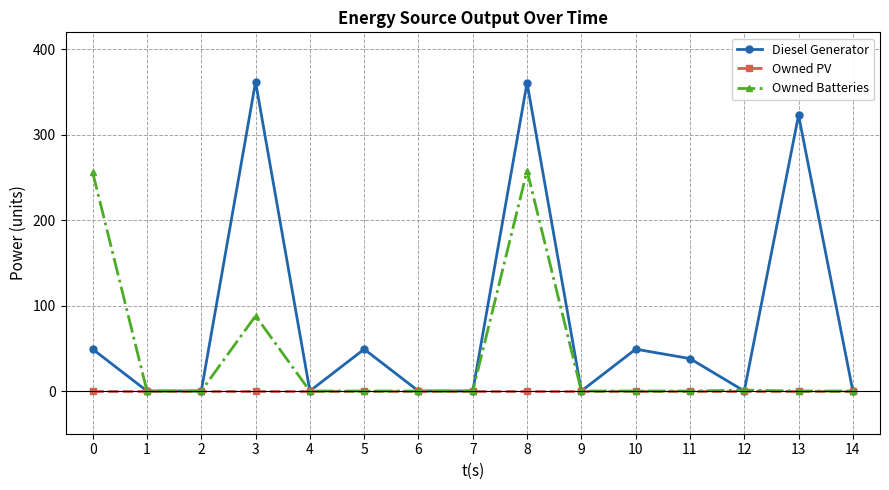

What is the value of the Diesel Generator point at the 11th from the left?

49